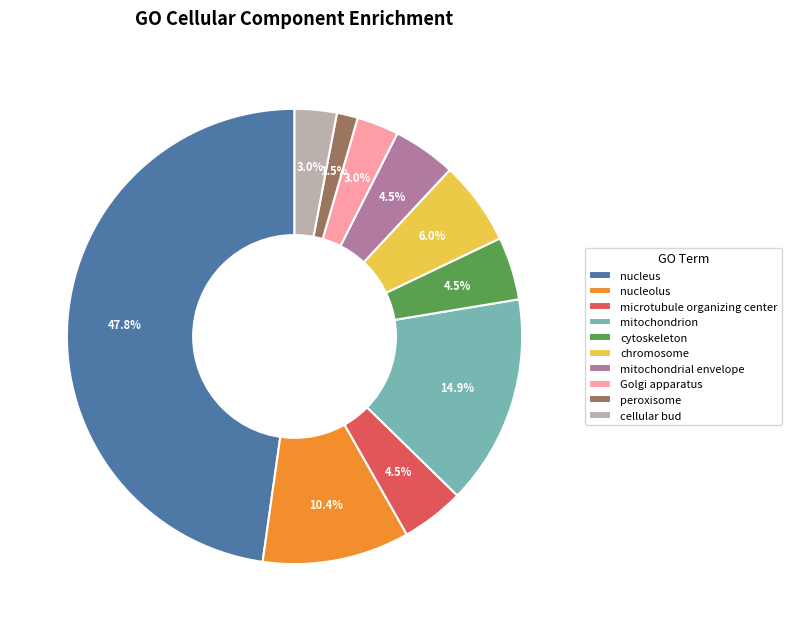

What portion of the pie excludes nucleolus?

89.6%